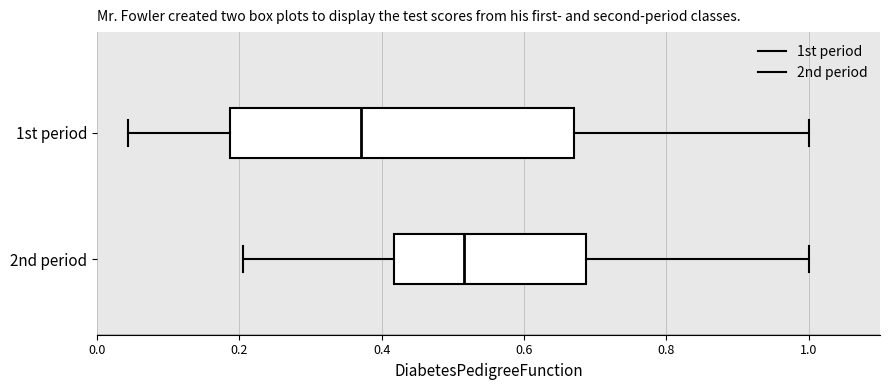

Which box is the widest, from its left edge to its right edge?

1st period